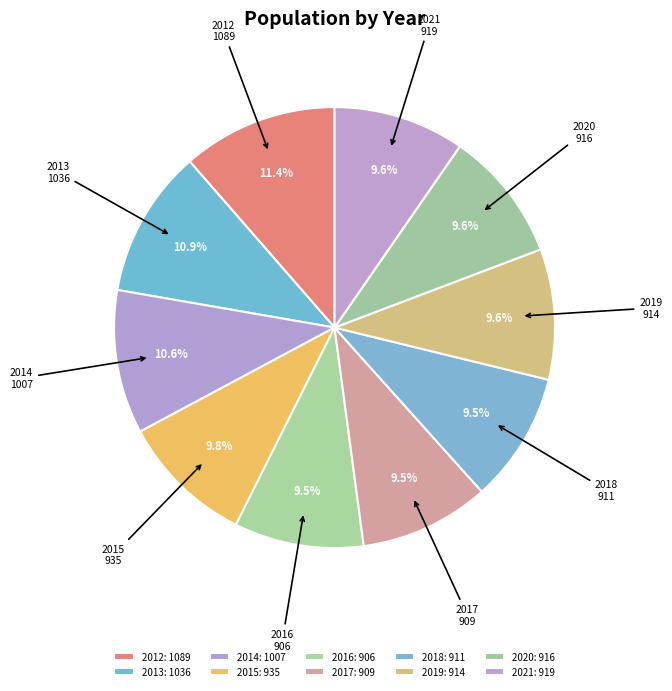

Is there a majority slice in this chart?

No